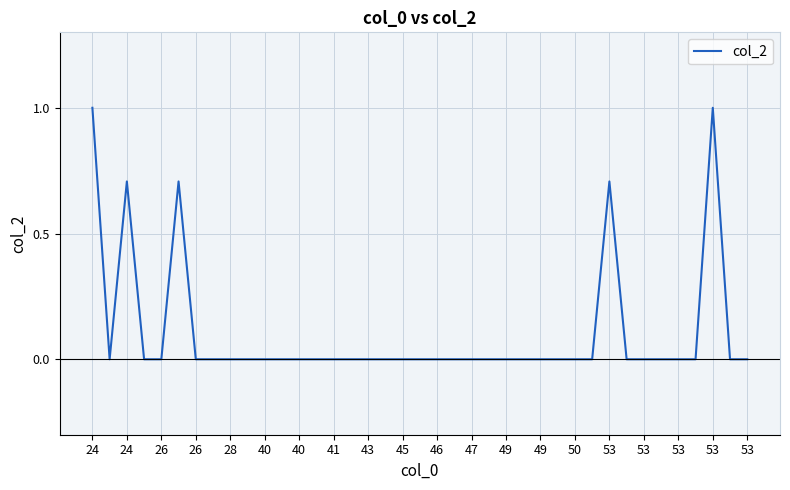

What is the greatest value displayed?

1.0